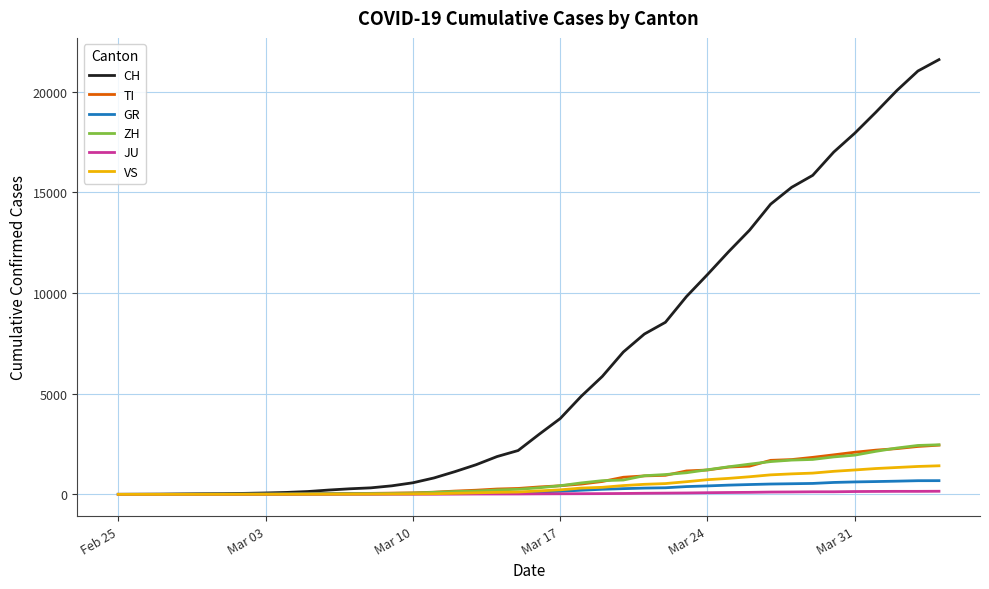

Which series has the largest total across all categories?

CH